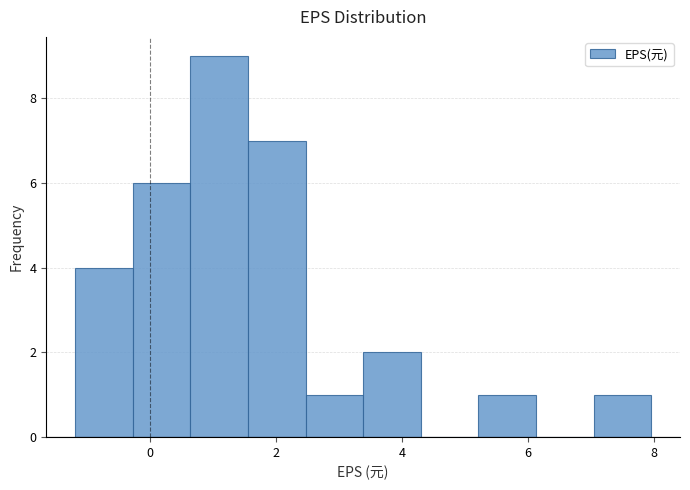

Reading left to right, transcribe this chart: for each bar, give the range it covers on the x-axis and its height. Neither the bar edges nor the heights are printed on the chart, so give them approximately, as read against the axes.

-1.2 to -0.2: 4
-0.2 to 0.6: 6
0.6 to 1.6: 9
1.6 to 2.4: 7
2.4 to 3.4: 1
3.4 to 4.2: 2
4.2 to 5.2: 0
5.2 to 6.2: 1
6.2 to 7.0: 0
7.0 to 8.0: 1